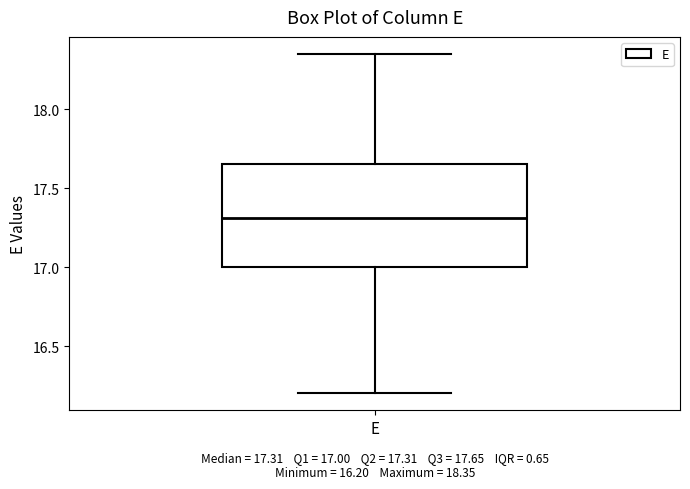

Where is the lower edge of the box for E on the y-axis? The values are not printed on the chart, so give them approximately, as read against the axis.

17.00